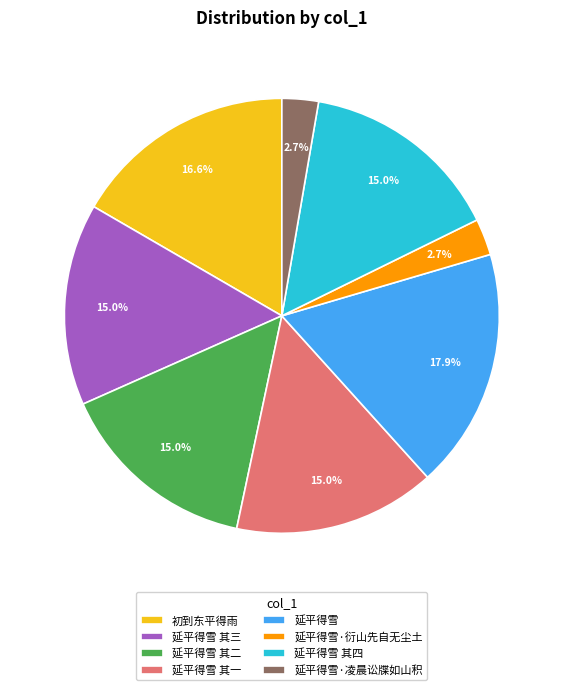

Which has a higher value, 延平得雪 or 延平得雪 其三?

延平得雪